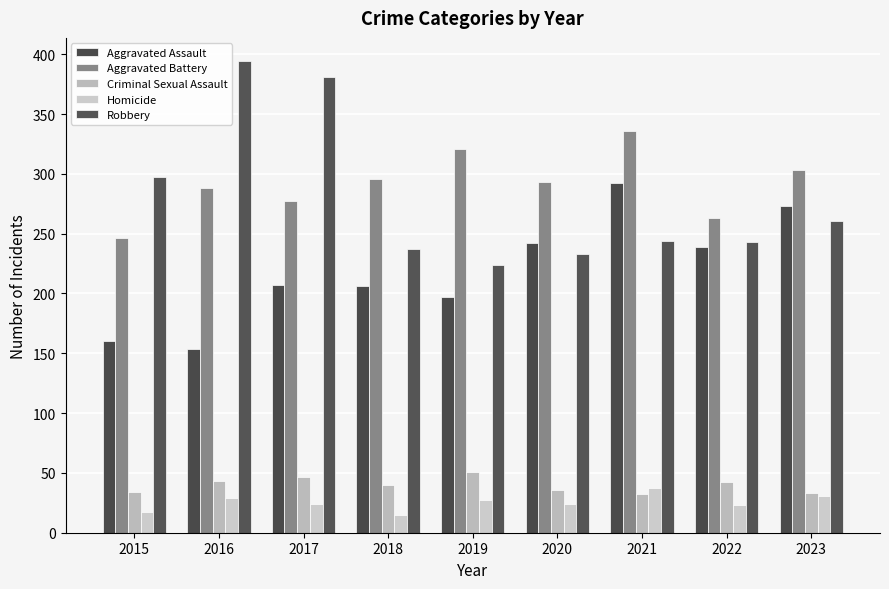

How many categories are shown in the chart?

9